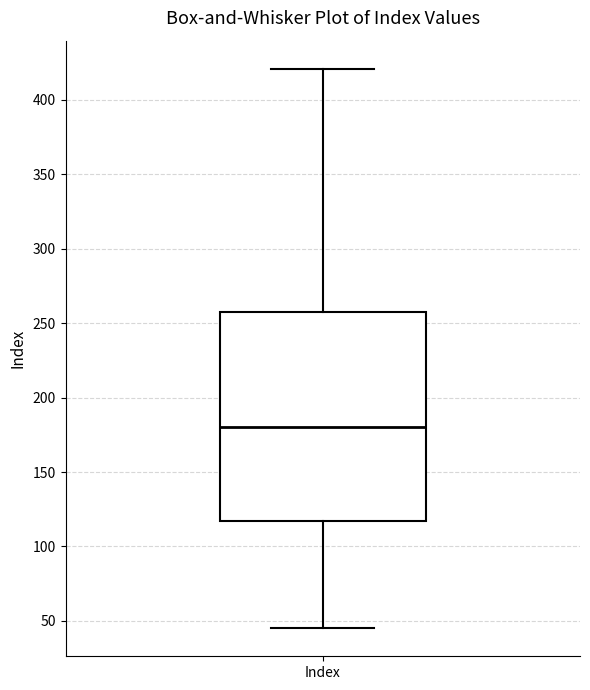

Read this box plot against the y-axis: the position of the median line, the range covered by the box, and the ends of both whiskers. The values are not printed on the chart, so give them approximately, as read against the axis.

median 180, box 115 to 260, whiskers 45 to 420